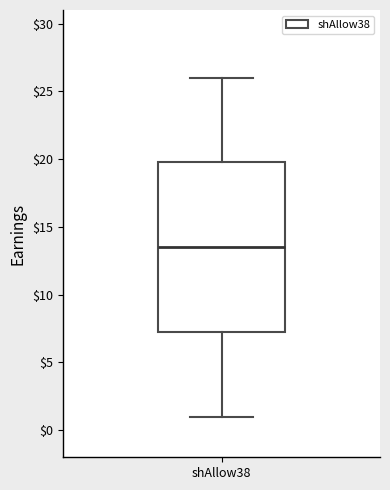

Read this box plot against the y-axis: the position of the median line, the range covered by the box, and the ends of both whiskers. The values are not printed on the chart, so give them approximately, as read against the axis.

median 13.5, box 7.5 to 20.0, whiskers 1.0 to 26.0